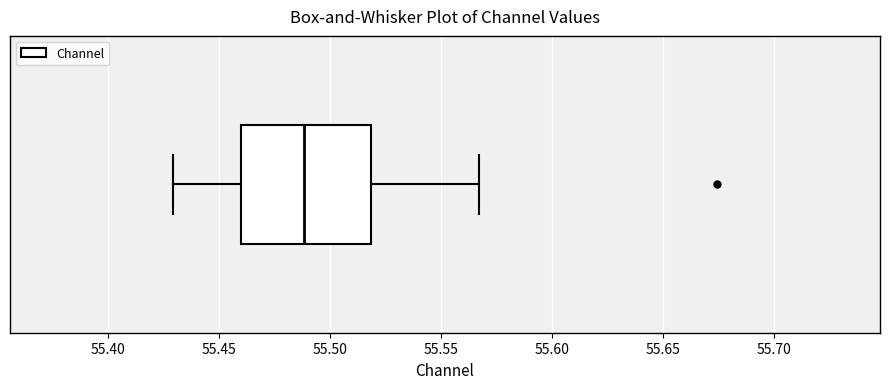

Transcribe this box plot: give where the median line is, the range the box spans, and where the two whiskers end, as read against the x-axis. The values are not printed on the chart, so give them approximately, as read against the axis.

median 55.490, box 55.460 to 55.520, whiskers 55.430 to 55.565